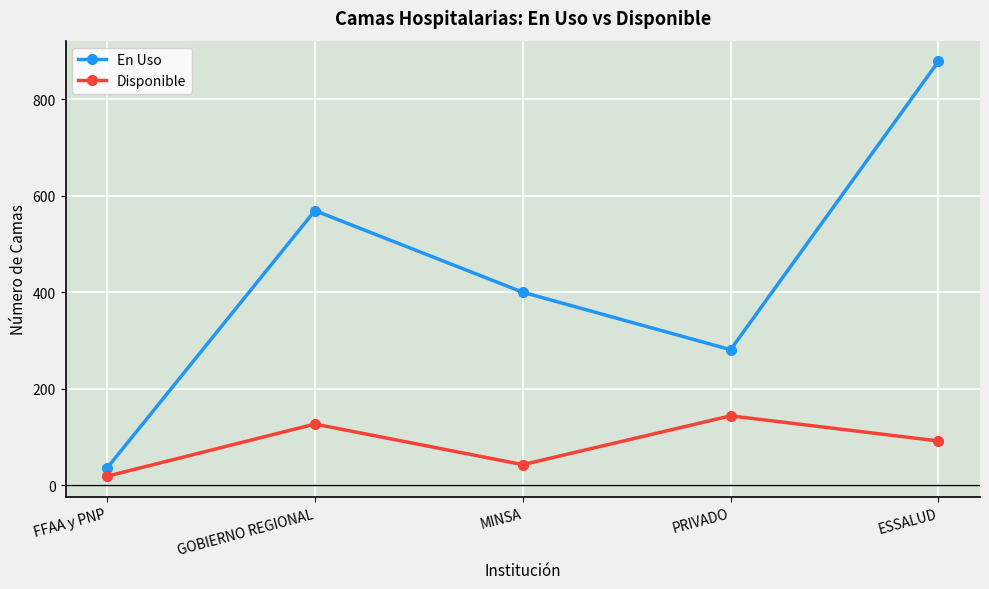

What is the sum of all En Uso values?

2164